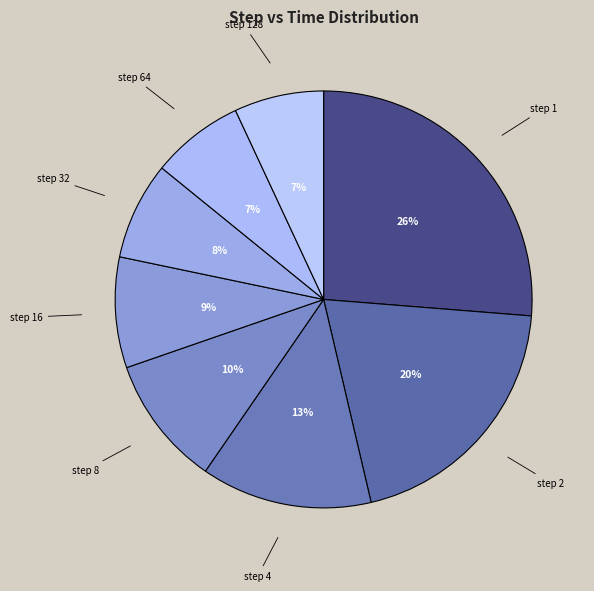

Does step 16 represent more than half of the total?

No